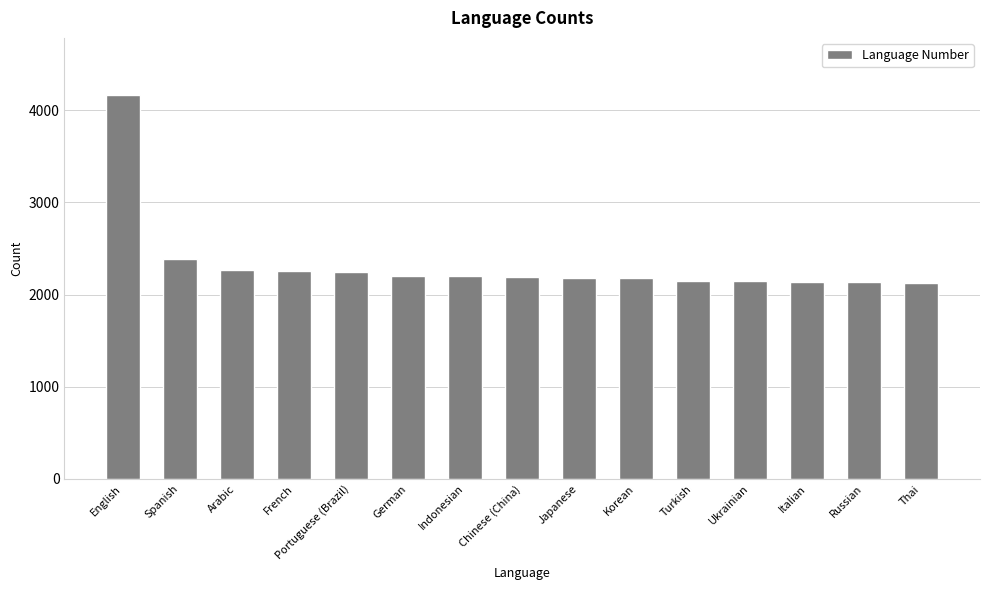

What is the value of the 12th bar from the left?

2142